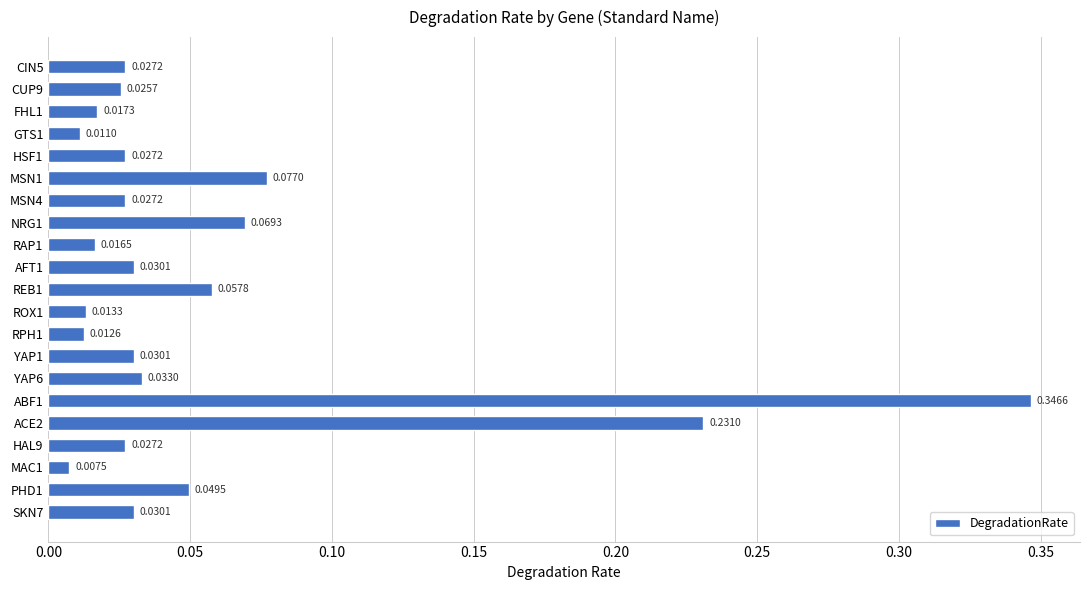

How many categories are shown in the chart?

21